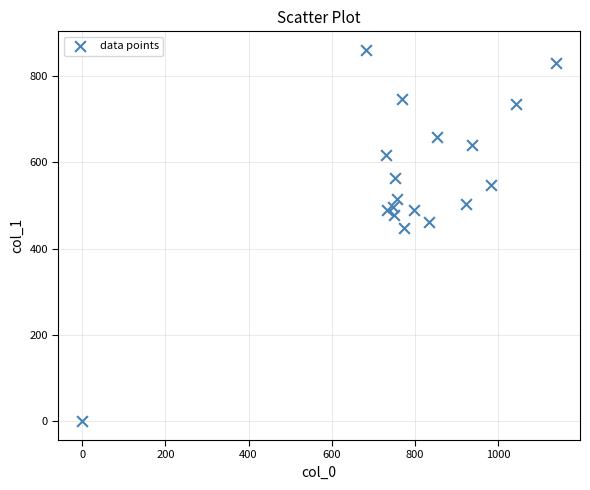

What Y value in the scatter plot is closest to 430?

448.9